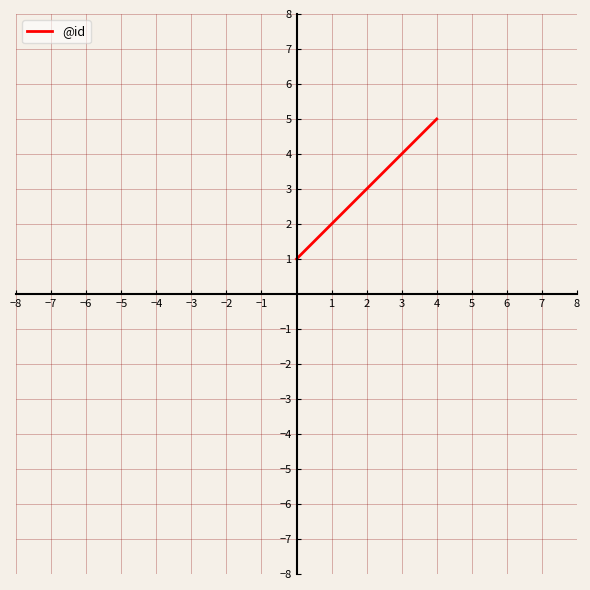

True or false: the data has more than 1 interior local peaks.

False